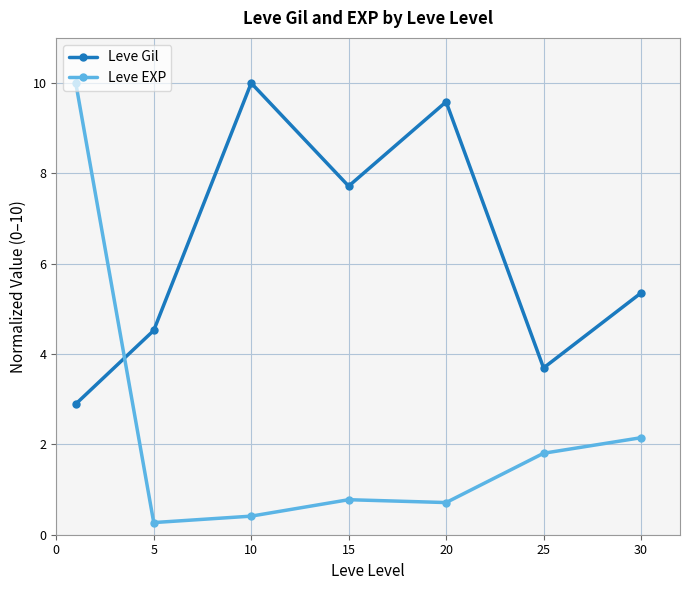

What is the minimum value for Leve EXP?

0.3